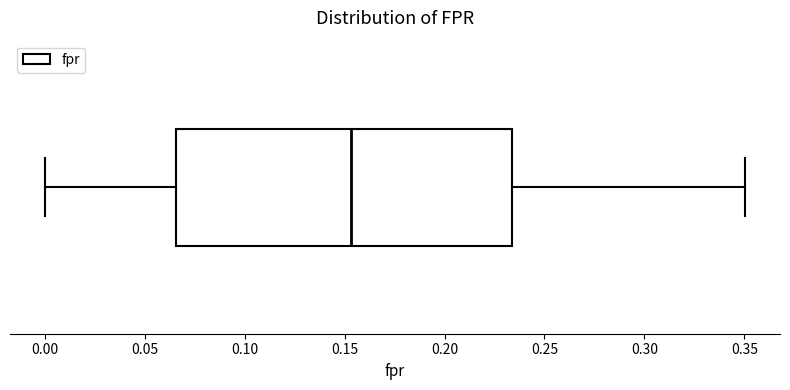

Transcribe this box plot: give where the median line is, the range the box spans, and where the two whiskers end, as read against the x-axis. The values are not printed on the chart, so give them approximately, as read against the axis.

median 0.155, box 0.065 to 0.235, whiskers 0.000 to 0.350